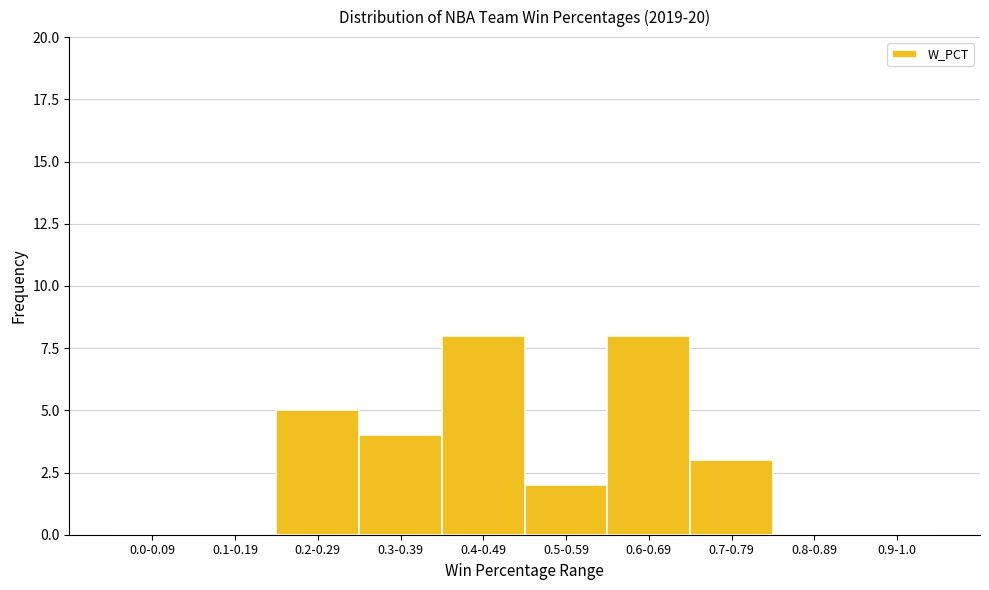

Reading left to right, extract all data points from this chart.

0.0-0.09=0	0.1-0.19=0	0.2-0.29=5	0.3-0.39=4	0.4-0.49=8	0.5-0.59=2	0.6-0.69=8	0.7-0.79=3	0.8-0.89=0	0.9-1.0=0